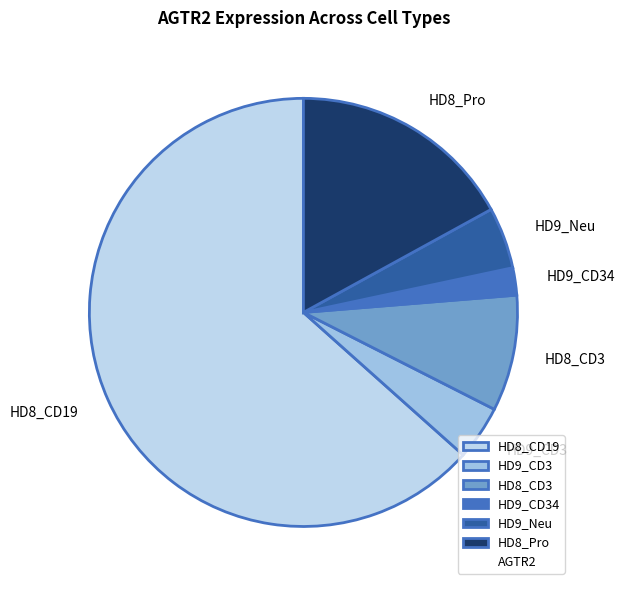

What is the ratio of the value at HD8_CD3 to the value at HD9_CD34?

4.3